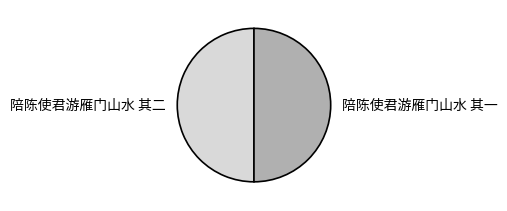

Combined, do 陪陈使君游雁门山水 其一 and 陪陈使君游雁门山水 其二 account for over 50%?

Yes